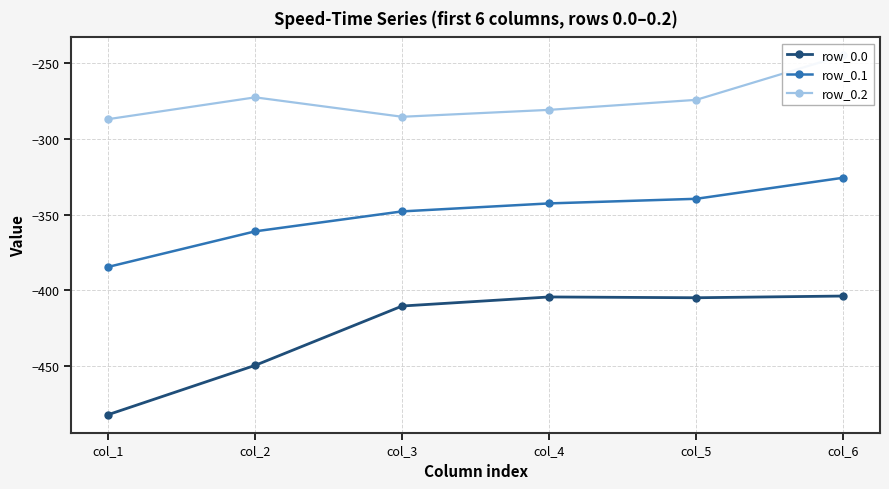

The value of row_0.0 at col_6 is -403.8. True or false?

True